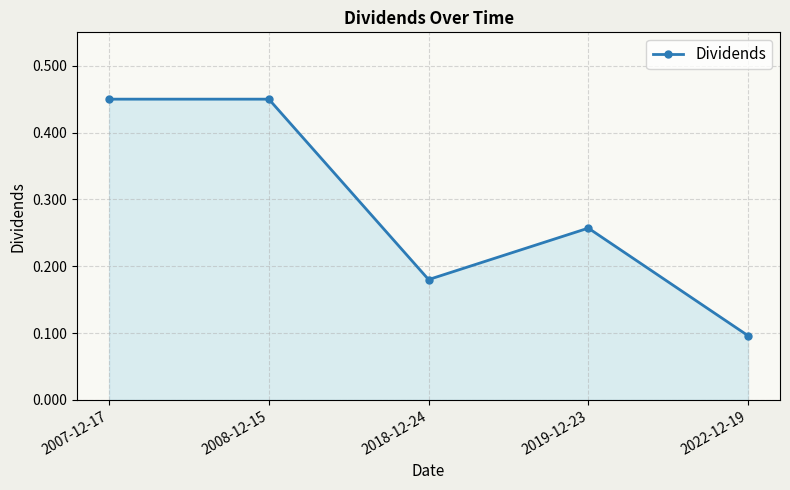

How many lines are shown in the chart?

1